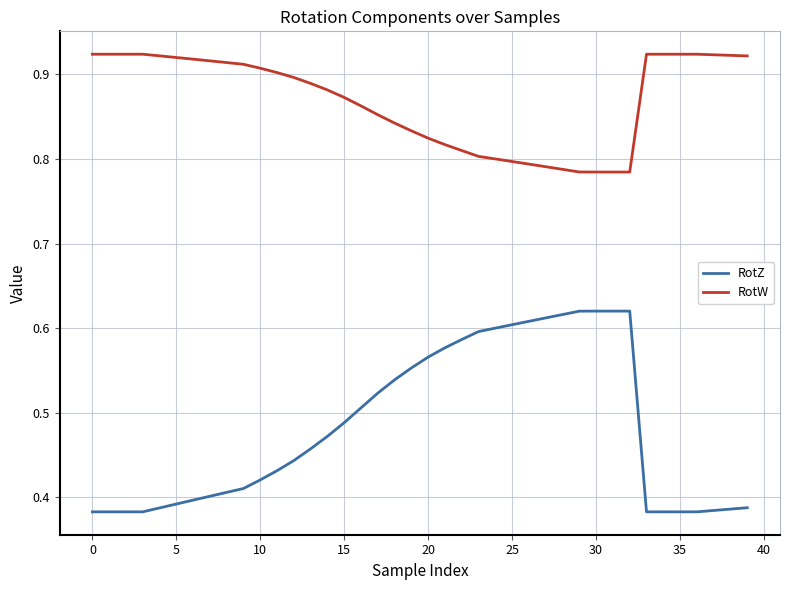

True or false: RotZ and RotW cross at least once.

False